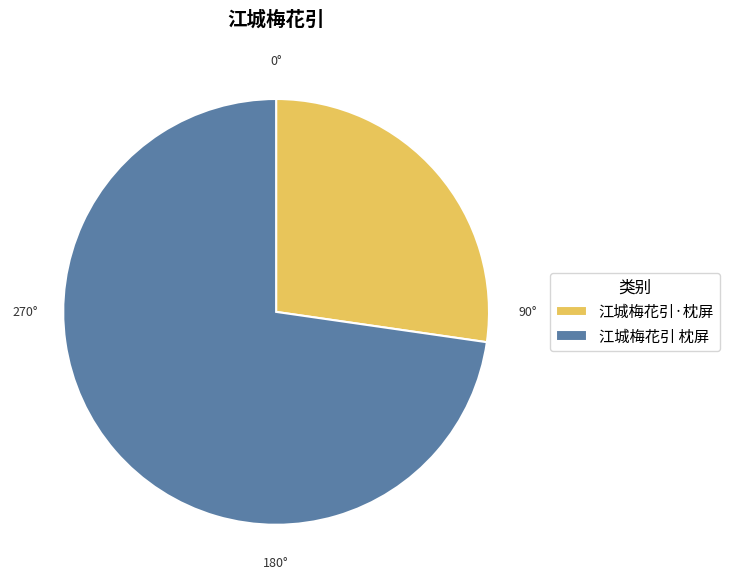

What is the ratio of the value at 江城梅花引 枕屏 to the value at 江城梅花引·枕屏?

2.7